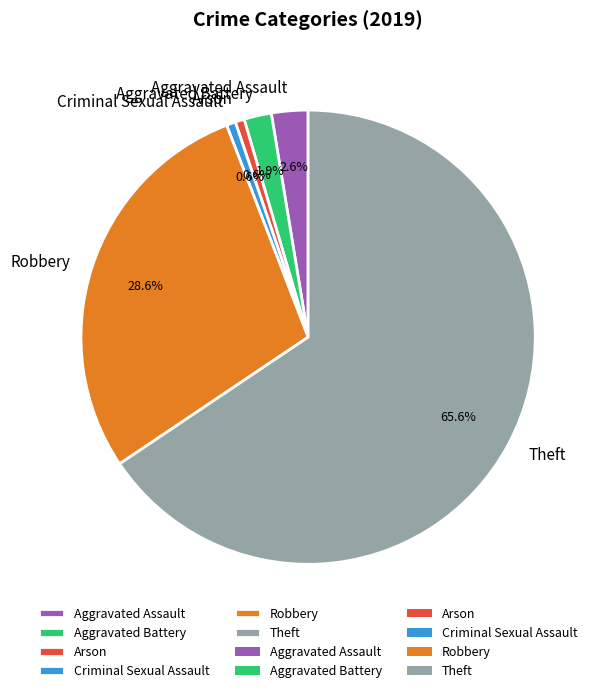

True or false: Criminal Sexual Assault accounts for 8% of the total.

False